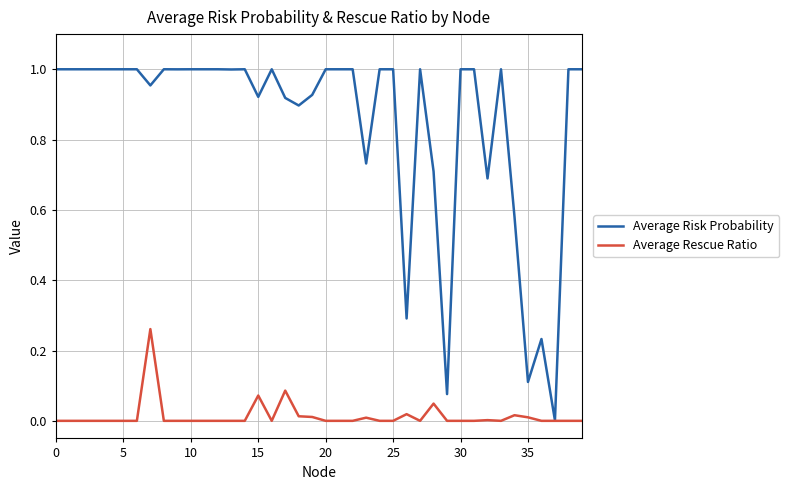

Which series has the largest total across all categories?

Average Risk Probability